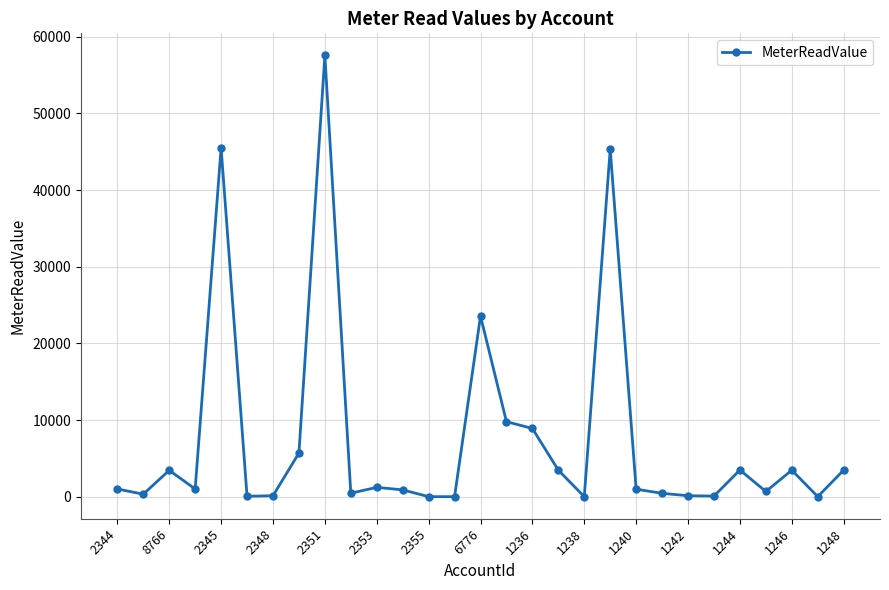

What is the maximum value shown in the chart?

57579